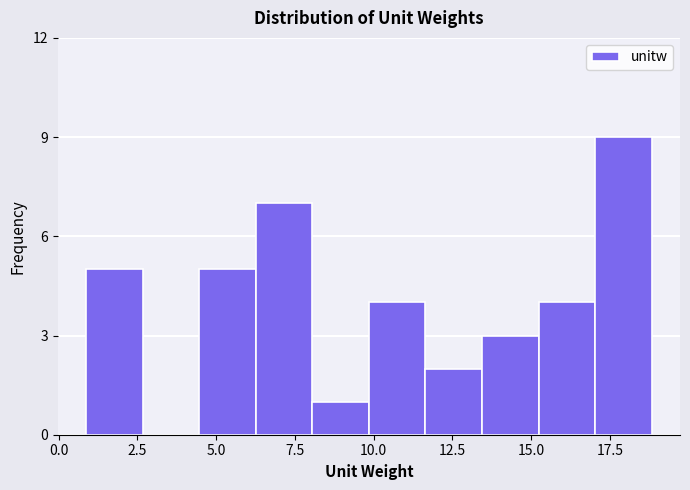

Read against the x-axis, roughly where is the centre of the tallest bar?

18.0